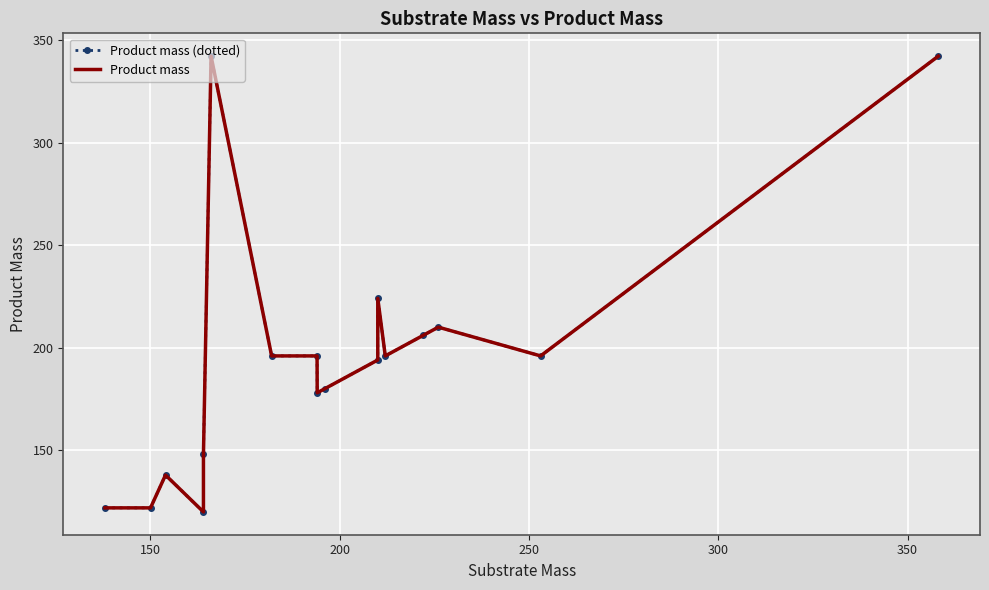

In Product mass (dotted), how many points are higher than both neighbors (excluding endpoints)?

4